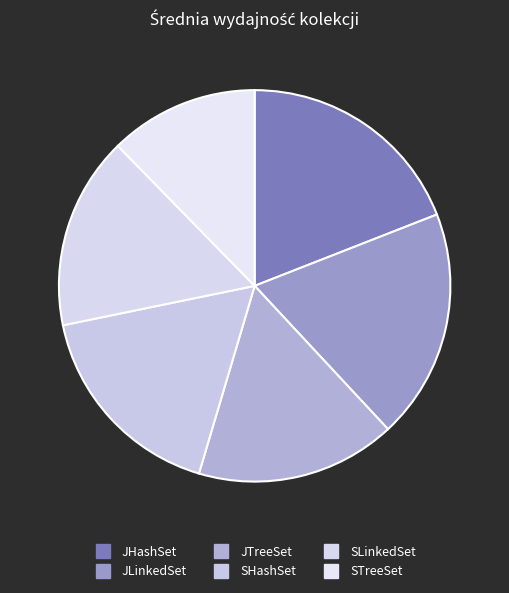

How many segments does this pie chart have?

6